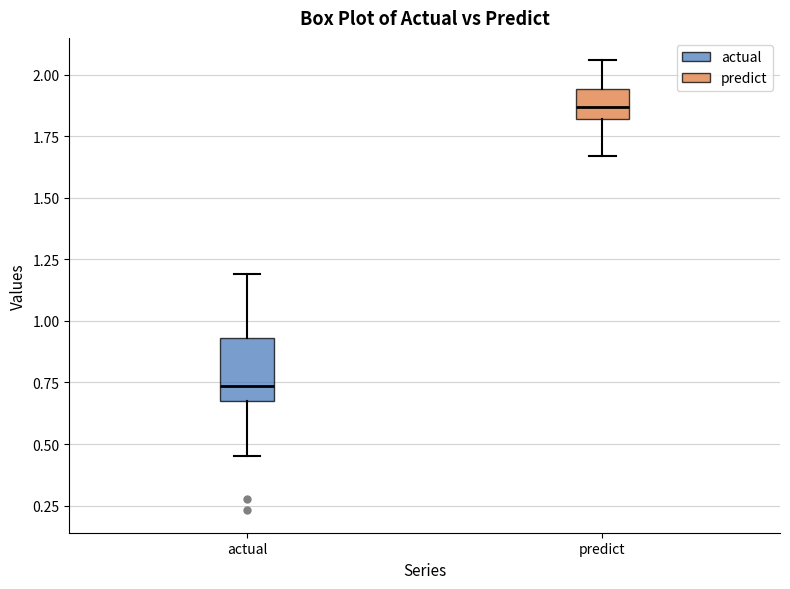

Reading left to right, read every box against the y-axis: the position of its median line, the range the box covers, and the ends of its whiskers. The values are not printed on the chart, so give them approximately, as read against the axis.

actual: median 0.75, box 0.70 to 0.95, whiskers 0.45 to 1.20
predict: median 1.85, box 1.80 to 1.95, whiskers 1.65 to 2.05